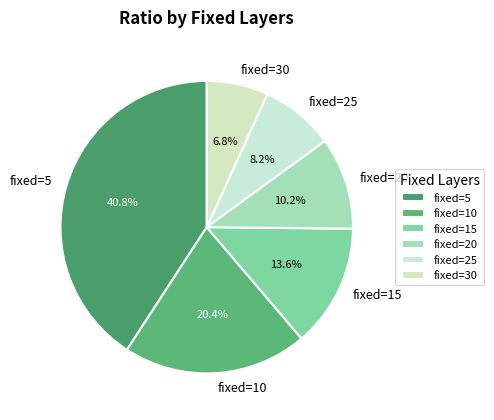

Rank the categories by value from highest to lowest.

fixed=5, fixed=10, fixed=15, fixed=20, fixed=25, fixed=30